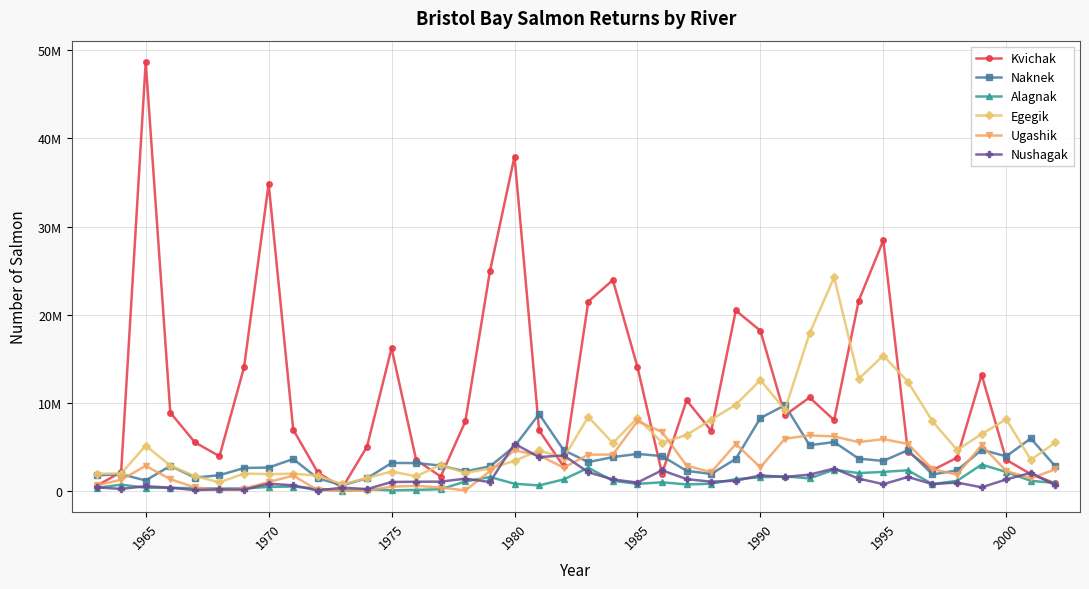

What are all the series names shown in the legend?

Kvichak, Naknek, Alagnak, Egegik, Ugashik, Nushagak